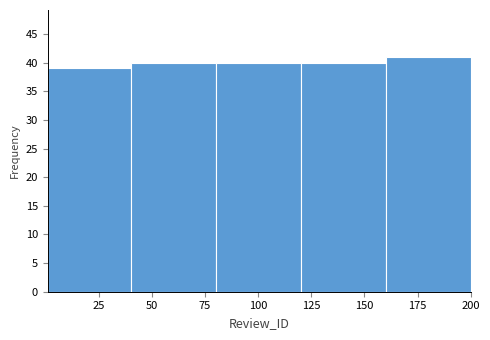

Reading left to right, list every bar in this chart as the range it spans on the x-axis followed by its height. Neither the bar edges nor the heights are printed on the chart, so give them approximately, as read against the axes.

1 to 40: 39
40 to 80: 40
80 to 120: 40
120 to 160: 40
160 to 200: 41